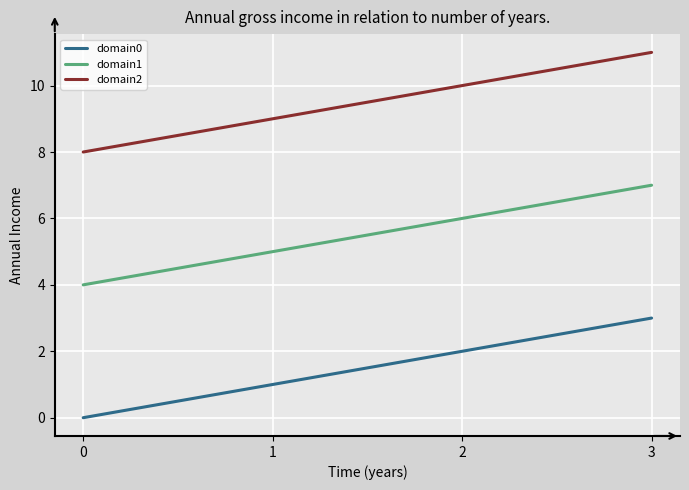

What is the highest value of the domain2 series?

11